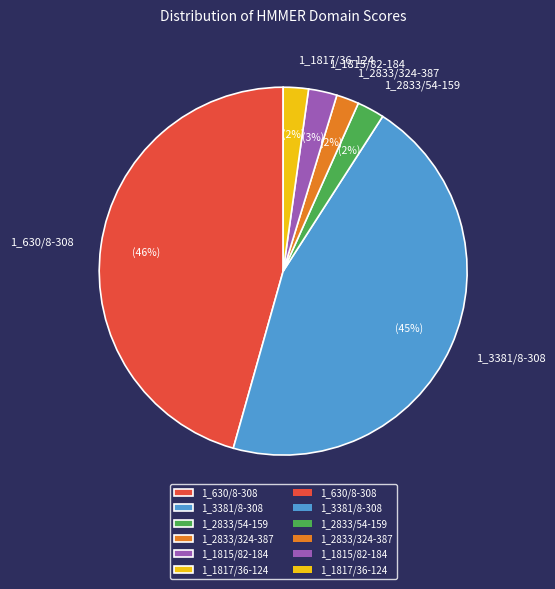

To the nearest percent, what portion does 1_2833/54-159 represent?

2%